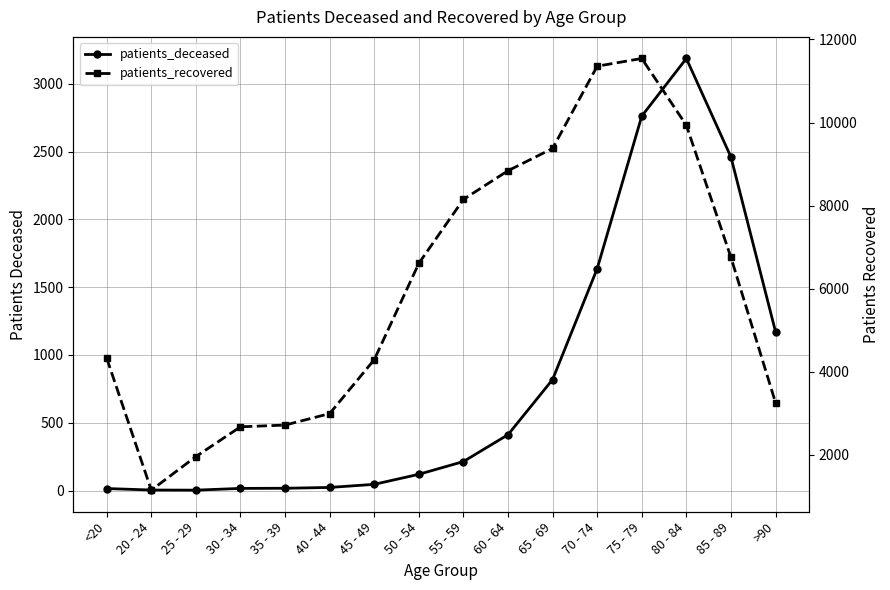

What is the sum of the patients_deceased values at 60 - 64 and 35 - 39?

429